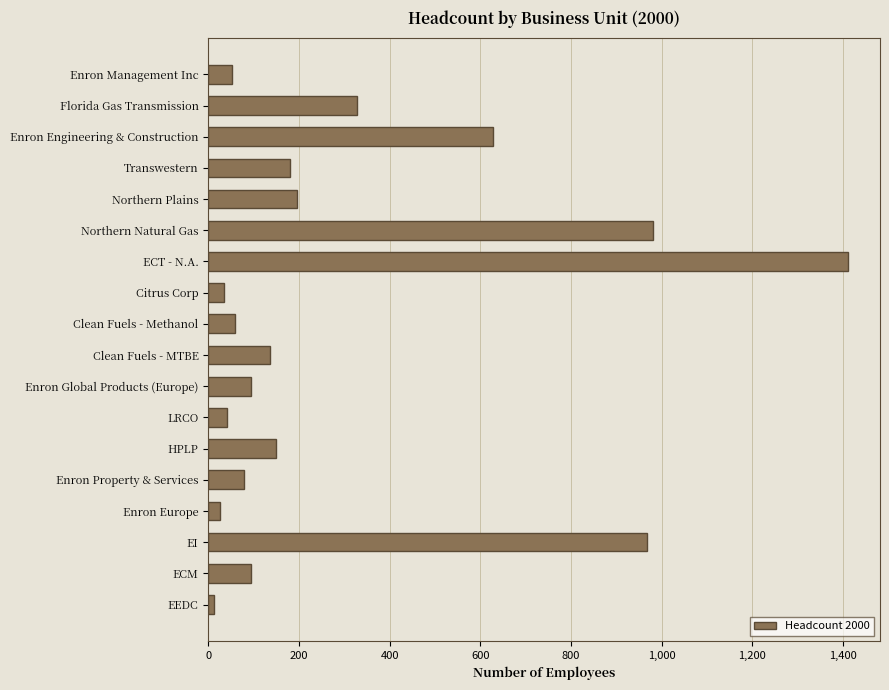

Which category has the lowest value across all series?

EEDC